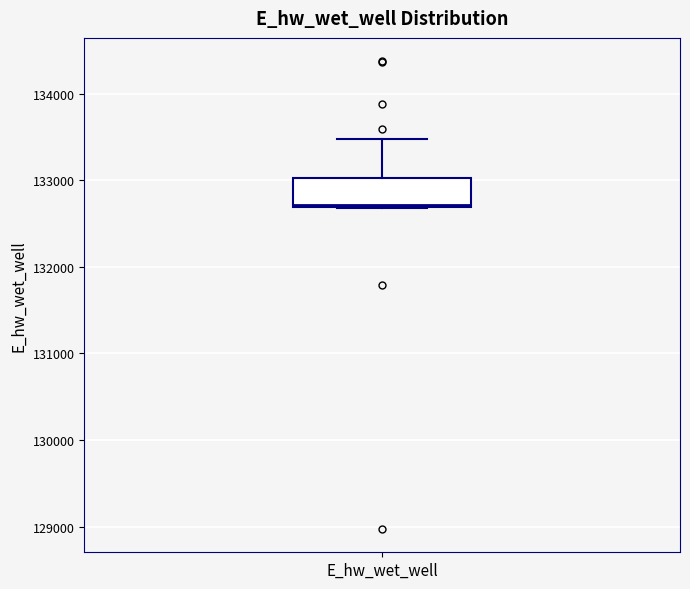

Where is the upper edge of the box for E_hw_wet_well on the y-axis? The values are not printed on the chart, so give them approximately, as read against the axis.

133000